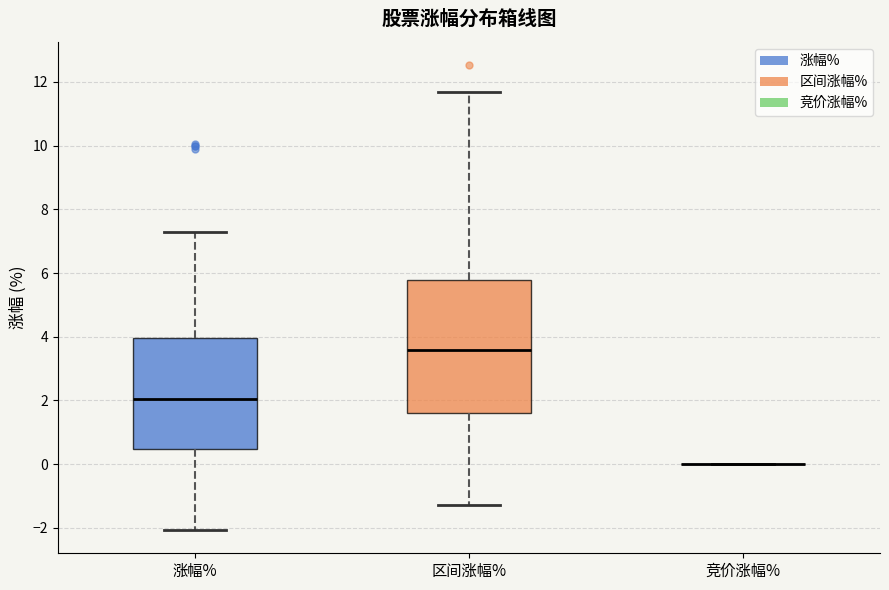

Reading left to right, transcribe this box plot: for each box, give where its median line is, the range the box spans, and where its two whiskers end, as read against the y-axis. The values are not printed on the chart, so give them approximately, as read against the axis.

涨幅%: median 2.0, box 0.4 to 4.0, whiskers -2.0 to 7.4
区间涨幅%: median 3.6, box 1.6 to 5.8, whiskers -1.2 to 11.6
竞价涨幅%: box collapsed to a line at 0.0, whiskers 0.0 to 0.0